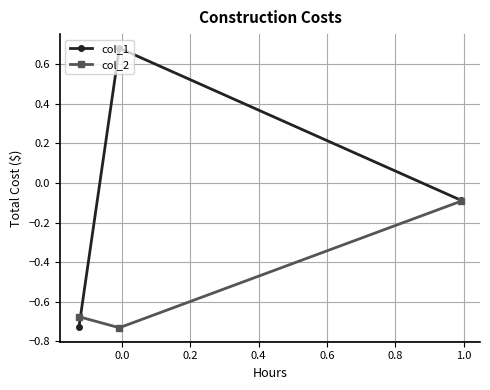

Which series has the largest total across all categories?

col_1